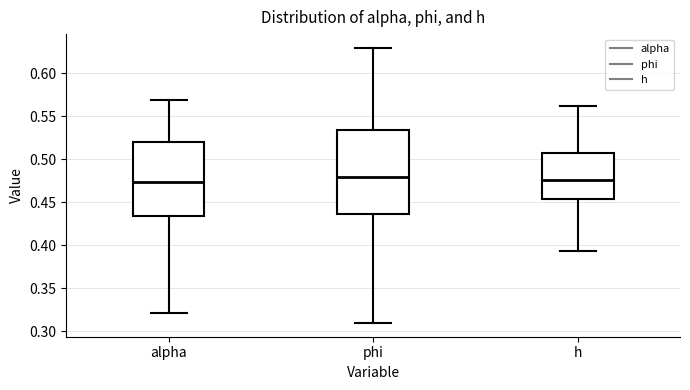

Where does the median line of the box for h sit on the y-axis? The values are not printed on the chart, so give them approximately, as read against the axis.

0.475